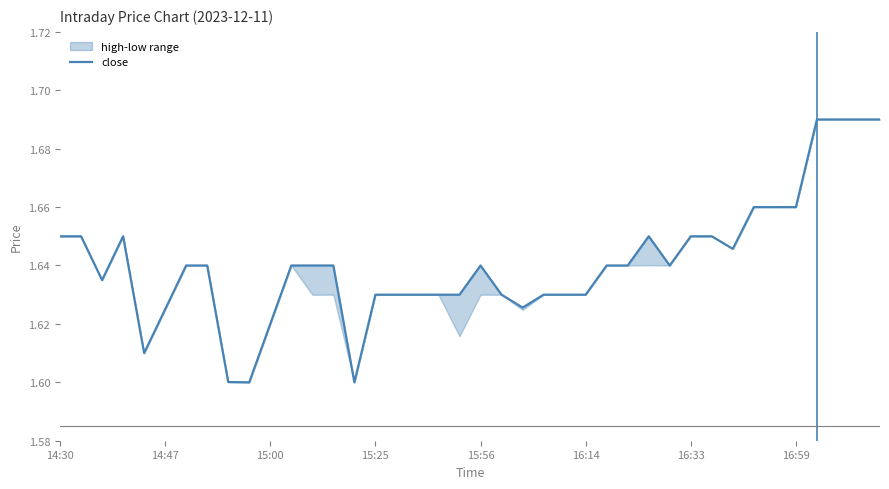

What is the smallest value displayed?

1.6